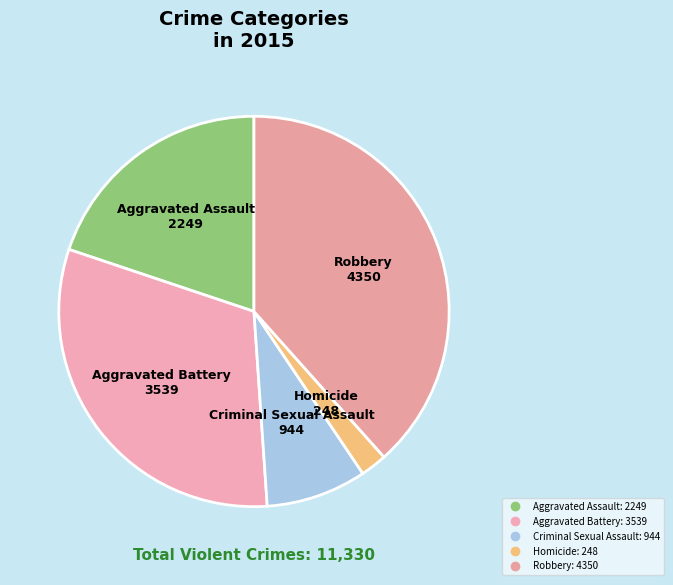

Rank the categories by value from highest to lowest.

Robbery, Aggravated Battery, Aggravated Assault, Criminal Sexual Assault, Homicide